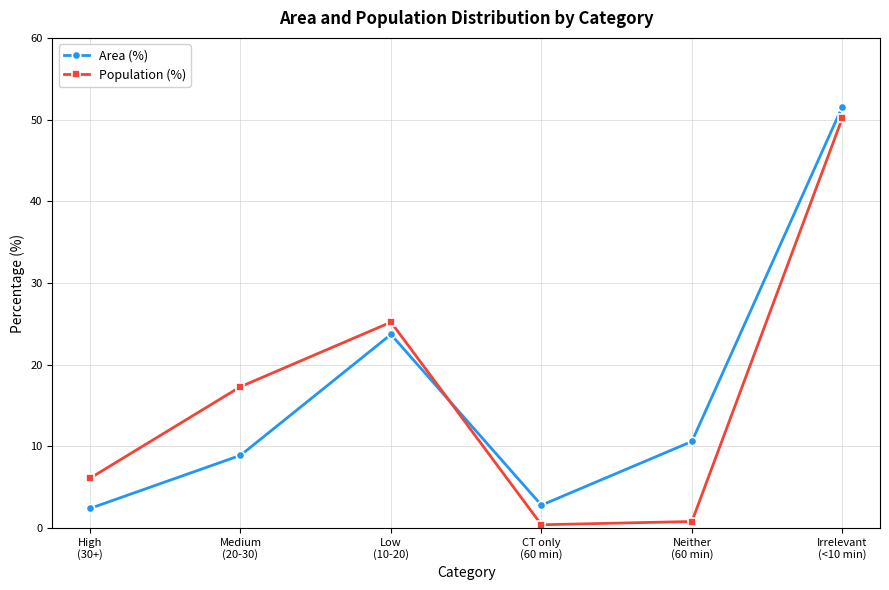

Where is Population (%) nearest to the value 25?

Low
(10-20)